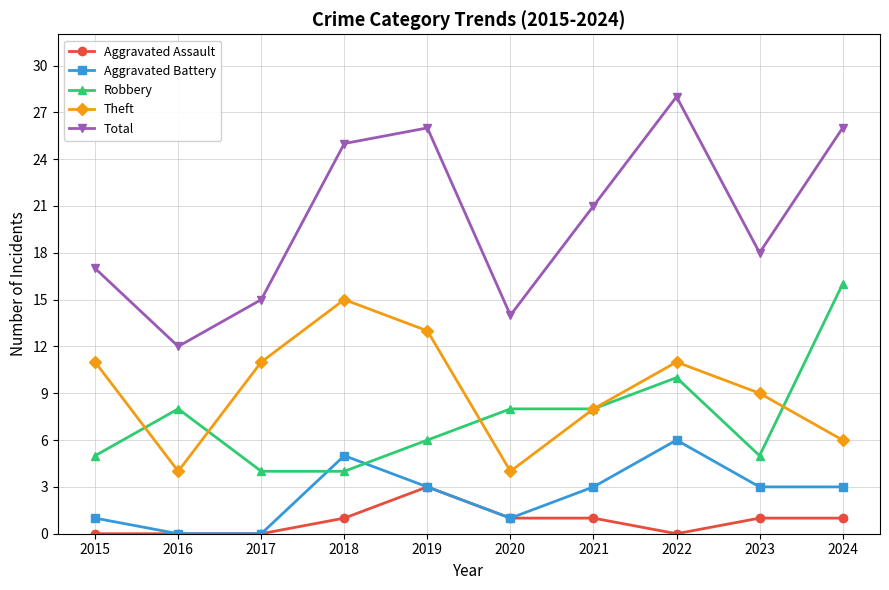

What is the lowest value of the Robbery series?

4